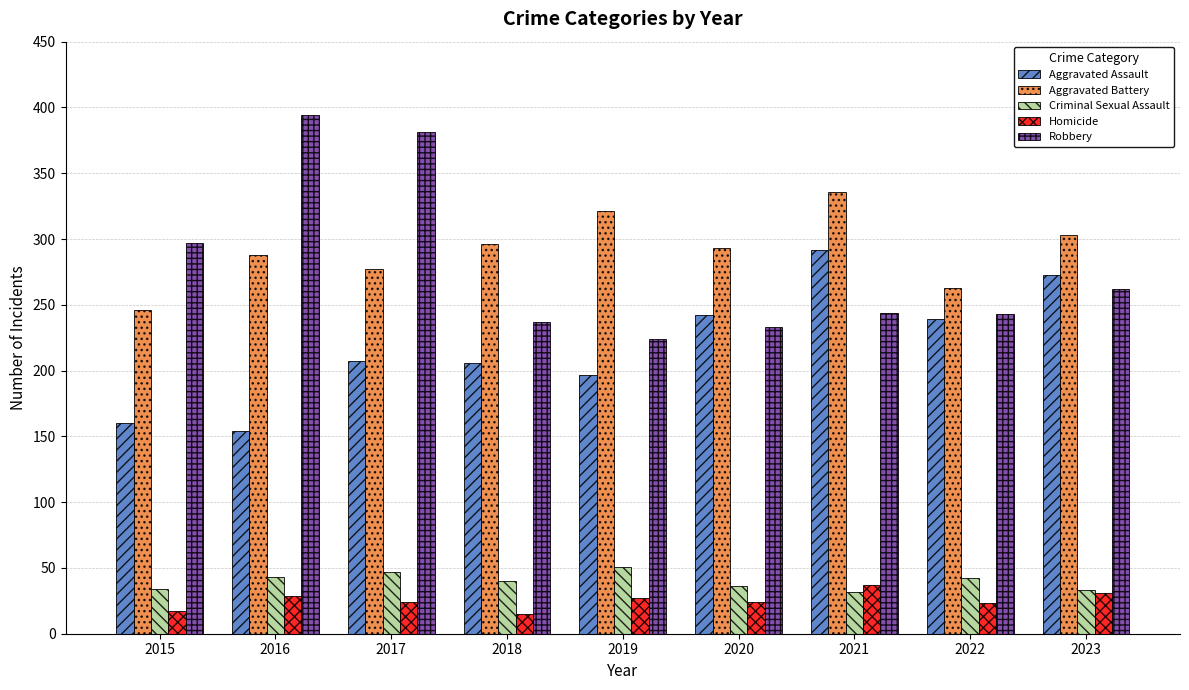

Which series has the largest range (max minus min)?

Robbery